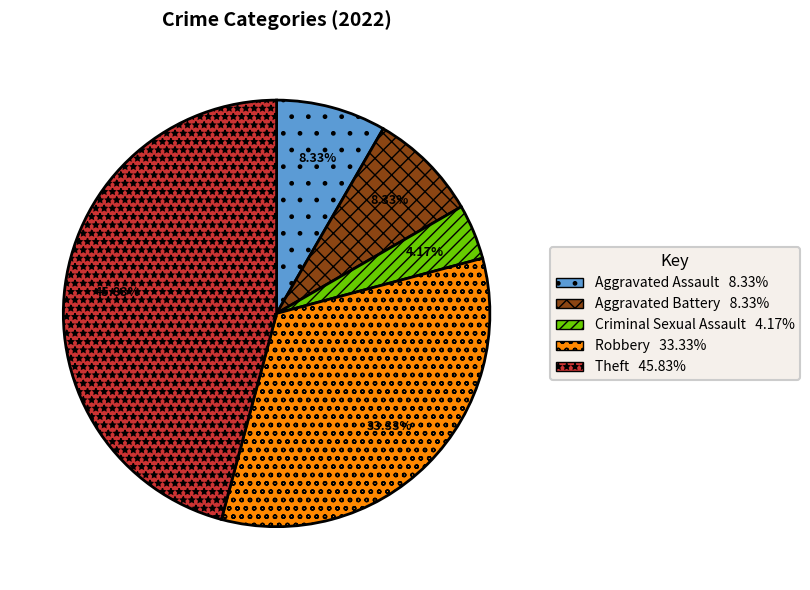

Combined, what portion of the pie is Robbery and Criminal Sexual Assault?

37.5%